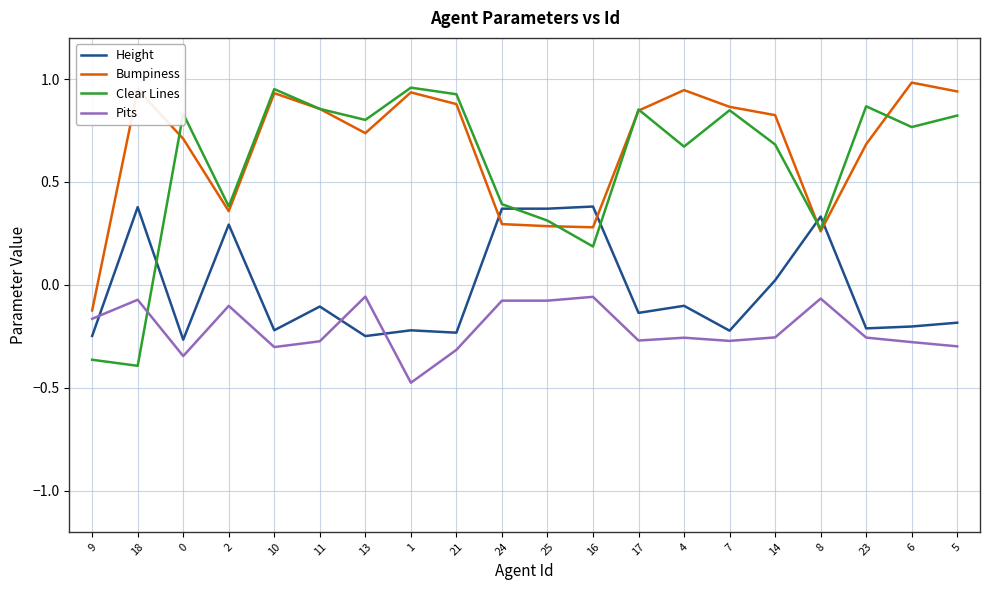

Which series has the widest spread of values?

Clear Lines